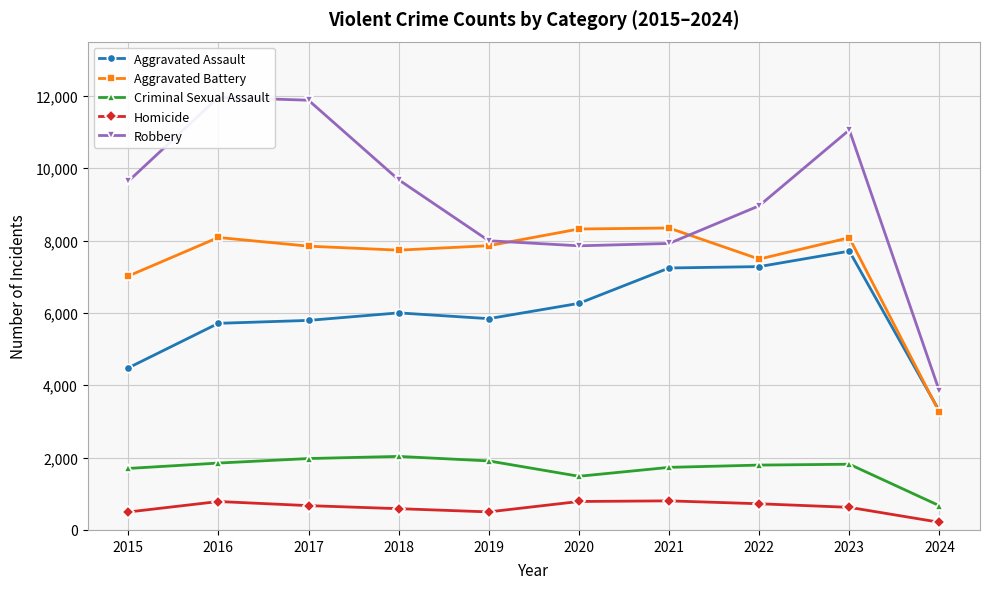

How many data points in Homicide are less than 672?

5